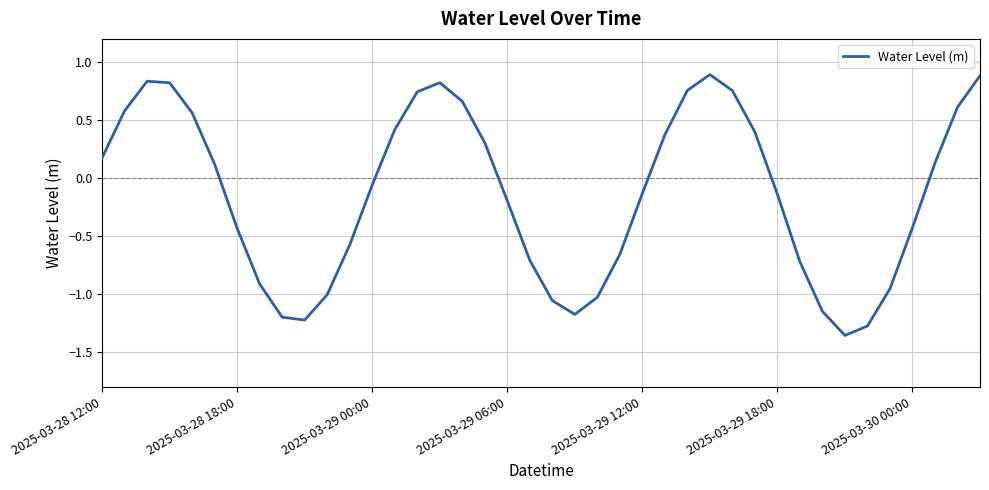

What is the maximum value shown in the chart?

0.9